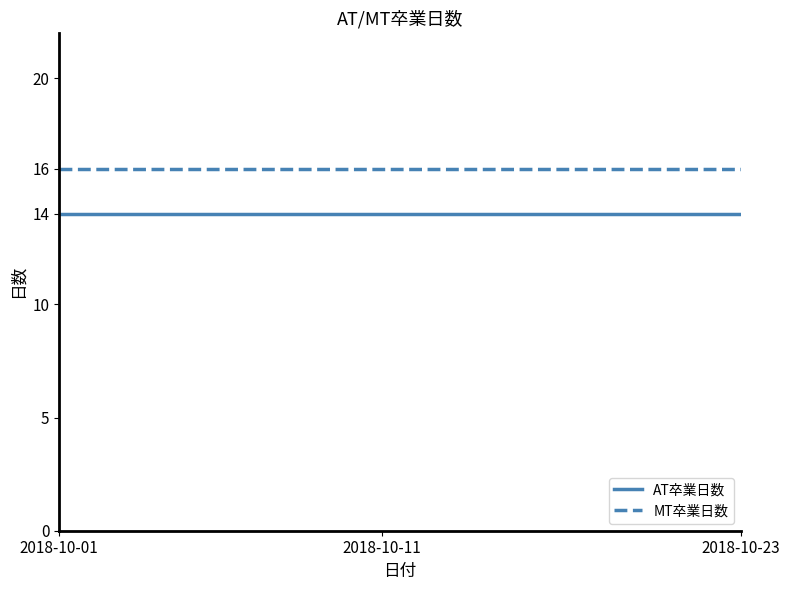

Is this an area chart (filled region under the line)?

No